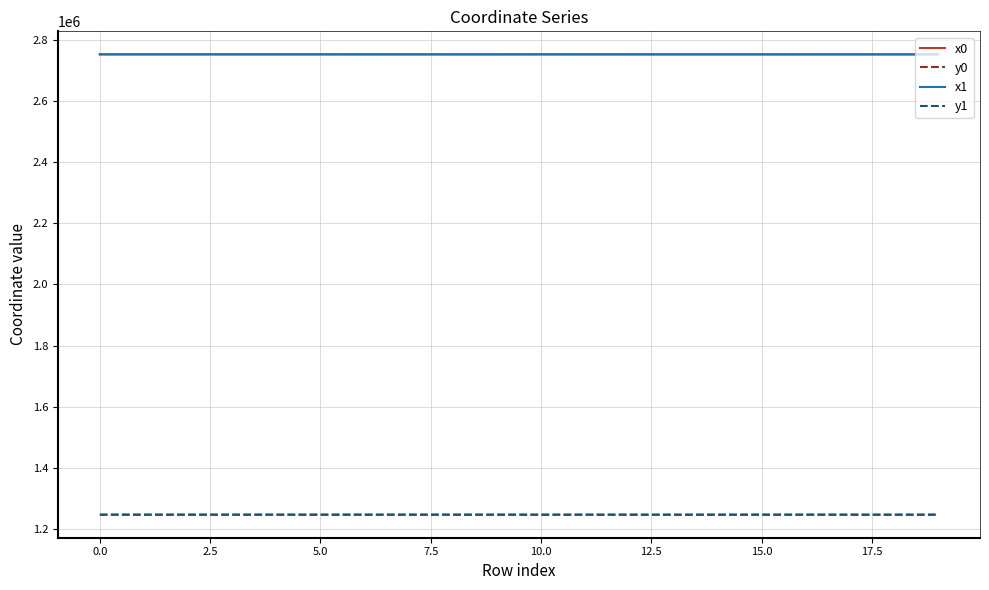

True or false: y1 and x1 cross at least once.

False